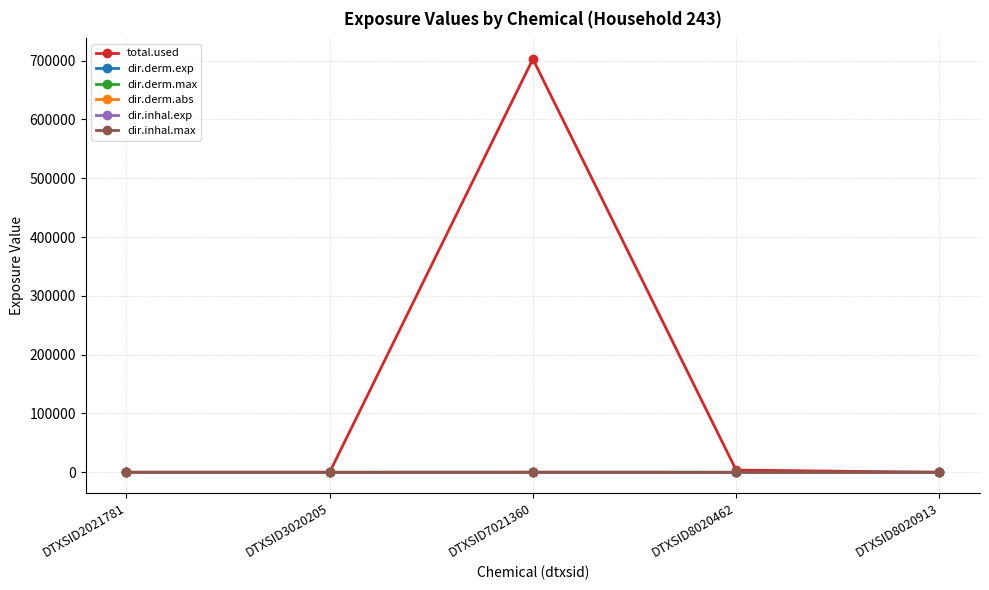

True or false: dir.derm.abs has a value of 0.0 at DTXSID8020913.

True